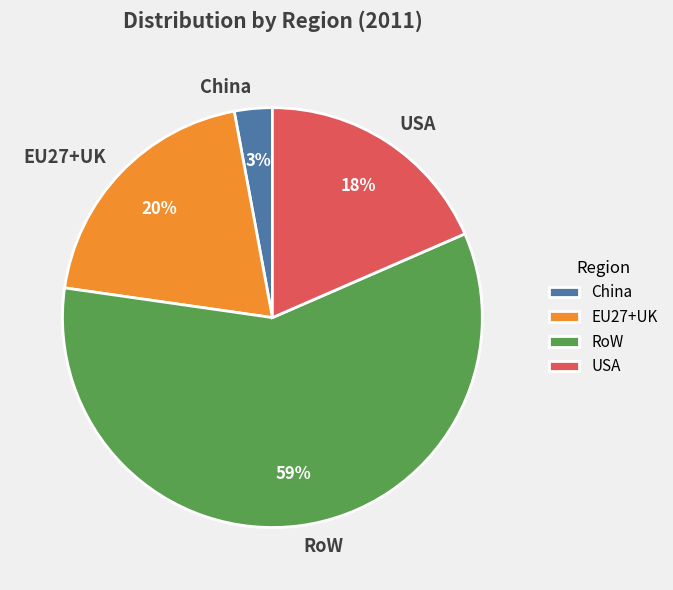

The China slice represents 3% of the pie. True or false?

True